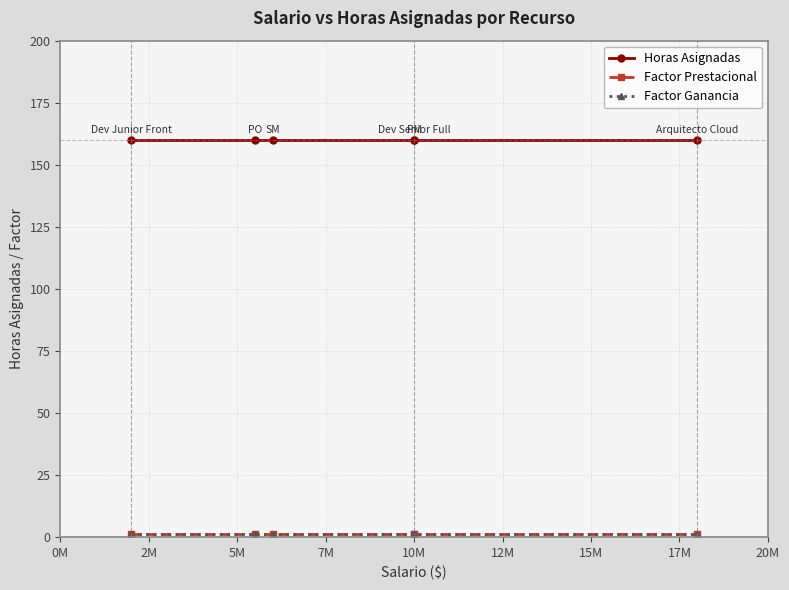

True or false: Factor Prestacional has more than 1 points higher than both neighbors.

False